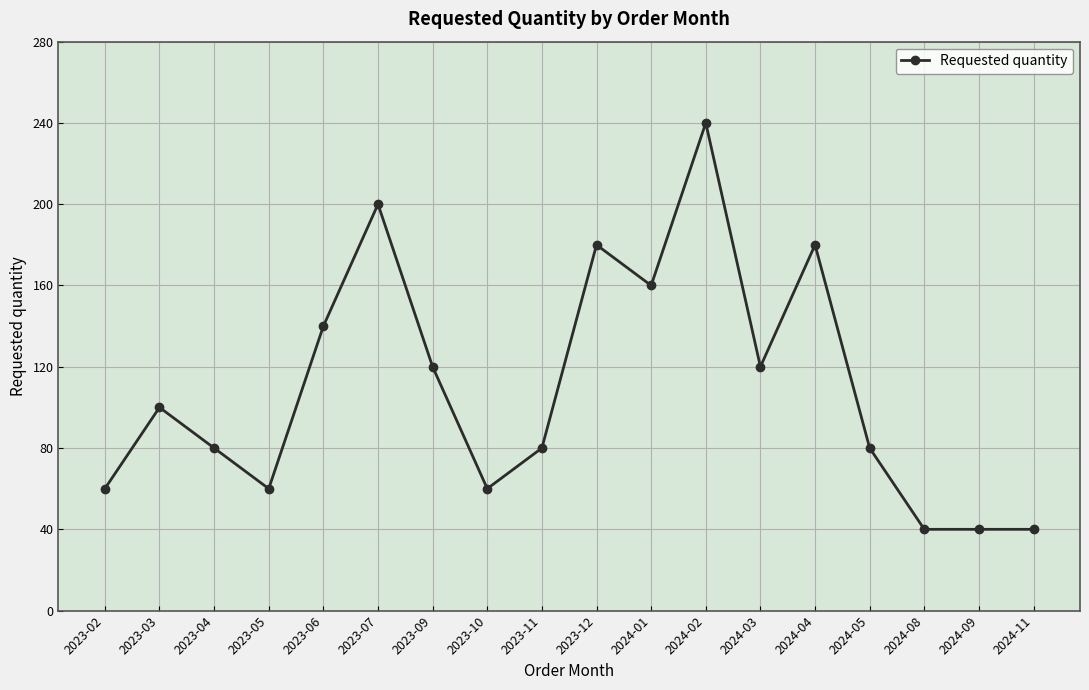

Reading right to left, list all the values displayed in this chart.

40	40	40	80	180	120	240	160	180	80	60	120	200	140	60	80	100	60